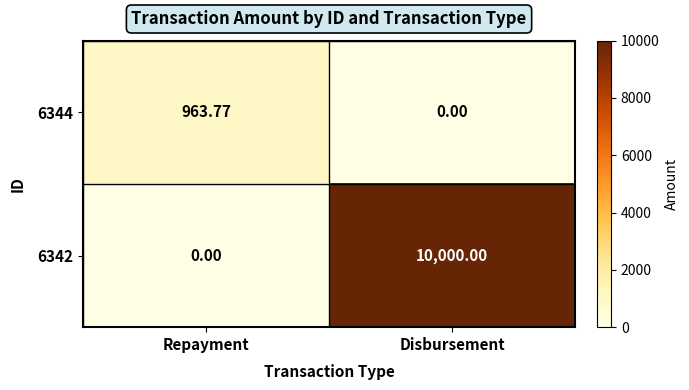

Rank the categories by 6344 value from highest to lowest.

Repayment, Disbursement